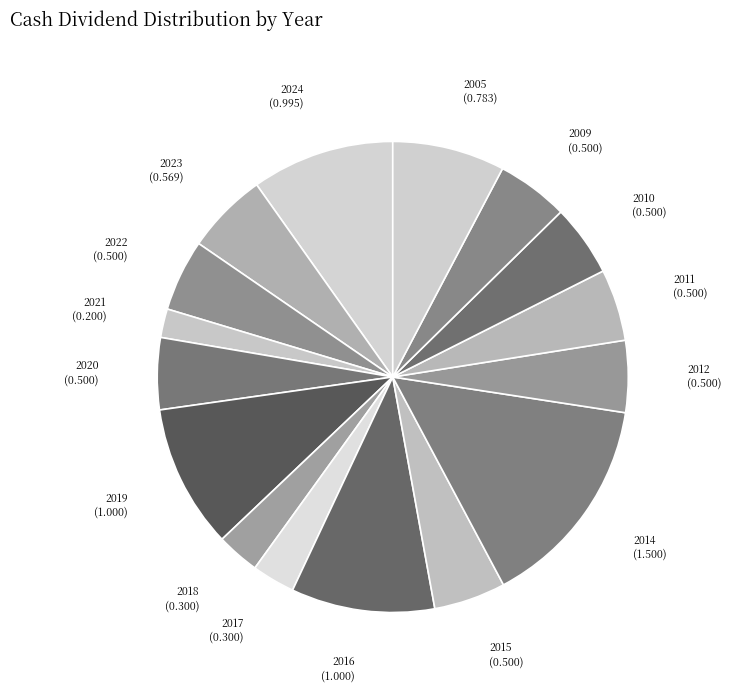

Does any single category account for the majority?

No